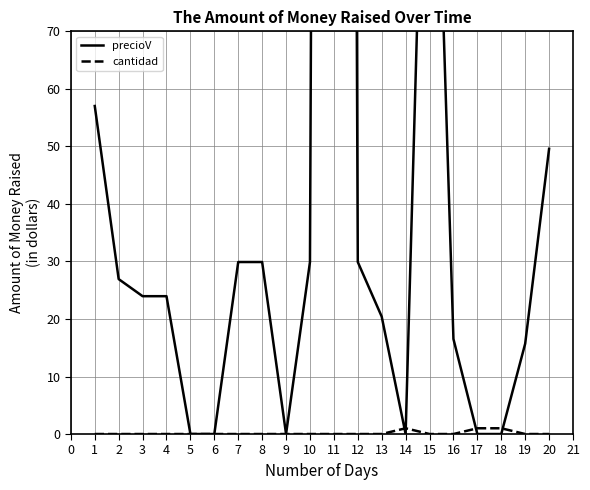

How many values in the precioV series are below 23?

9